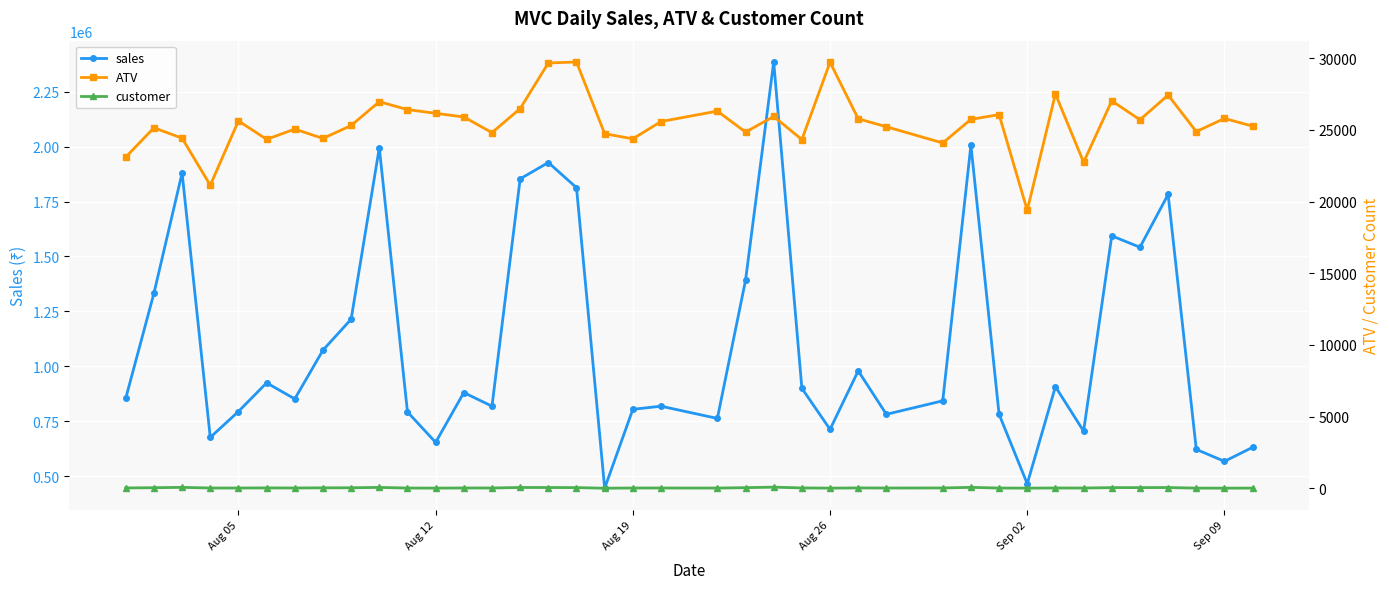

Which series has the widest spread of values?

sales